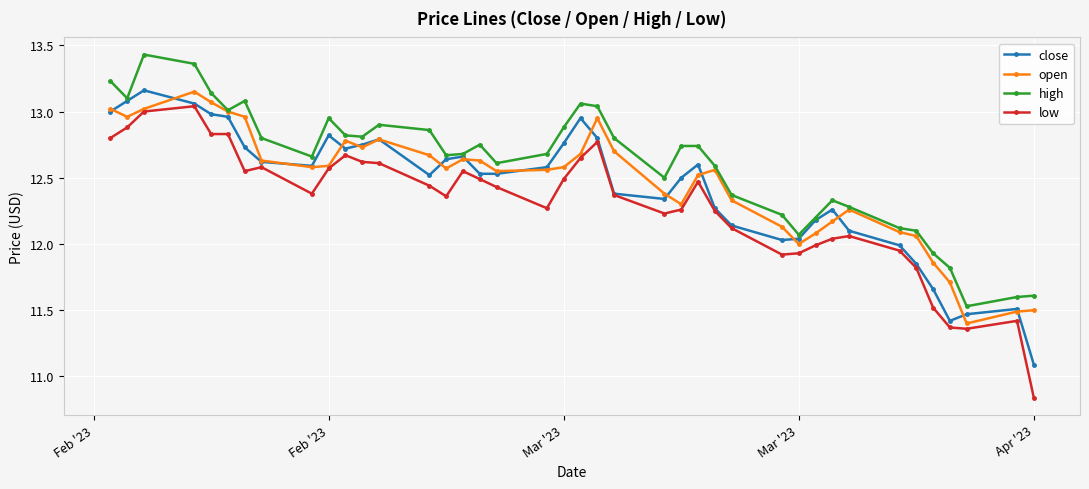

True or false: high and low intersect in this chart.

False